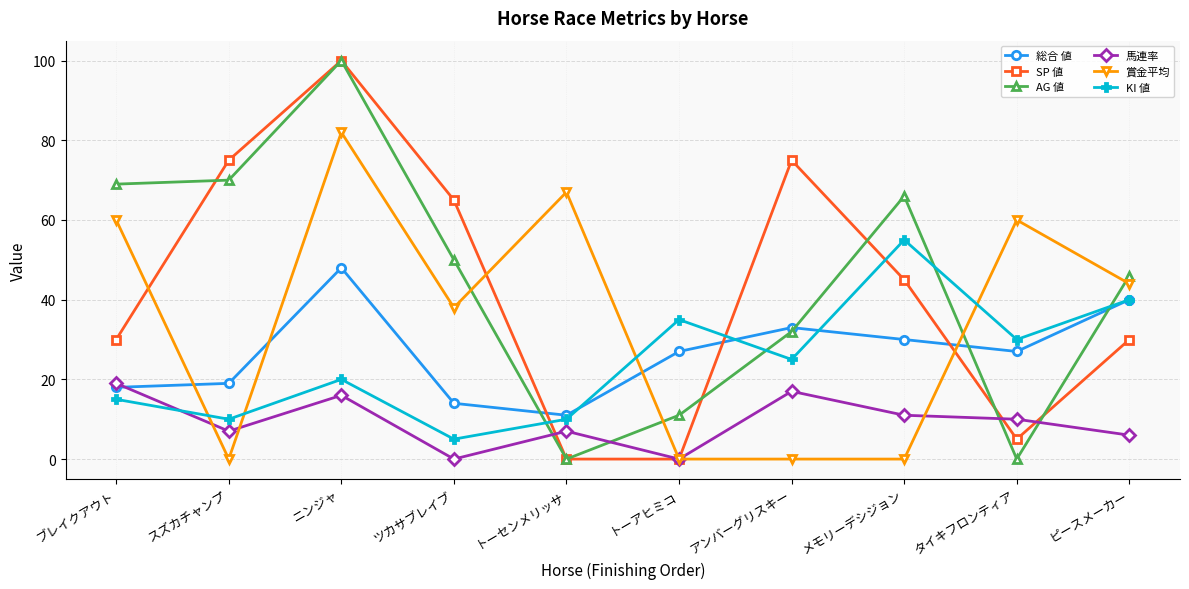

Which category has the highest value in the KI 値 series?

メモリーデシジョン